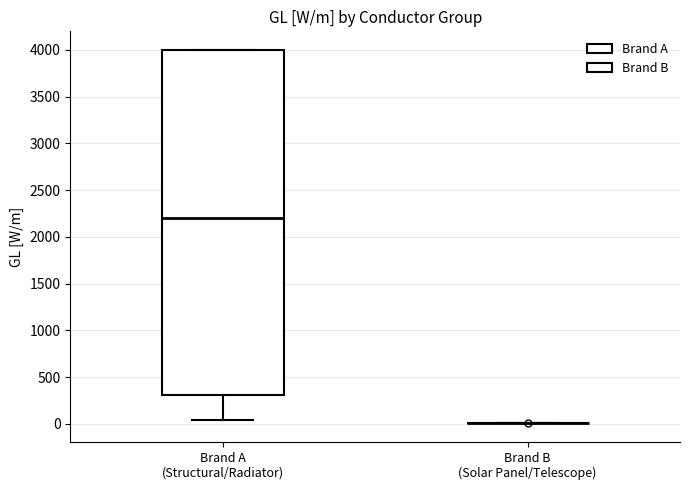

Comparing the boxes themselves (not the whiskers), which one is the tallest?

Brand A (Structural/Radiator)